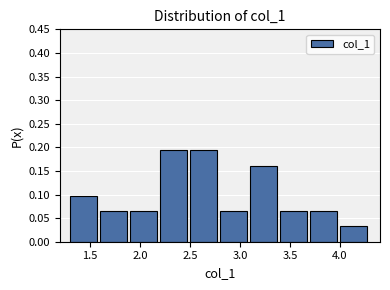

Reading left to right, transcribe this chart: for each bar, give the range it covers on the x-axis and its height. The values are not printed on the chart, so give them approximately, as read against the axis.

1.3 to 1.6: 0.095
1.6 to 1.9: 0.065
1.9 to 2.2: 0.065
2.2 to 2.5: 0.195
2.5 to 2.8: 0.195
2.8 to 3.1: 0.065
3.1 to 3.4: 0.160
3.4 to 3.7: 0.065
3.7 to 4.0: 0.065
4.0 to 4.3: 0.030